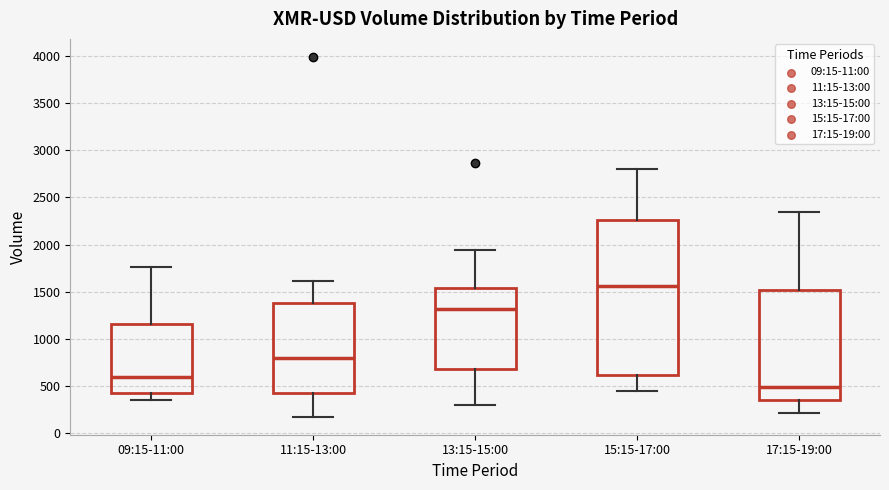

Which box's median line is the lowest?

17:15-19:00